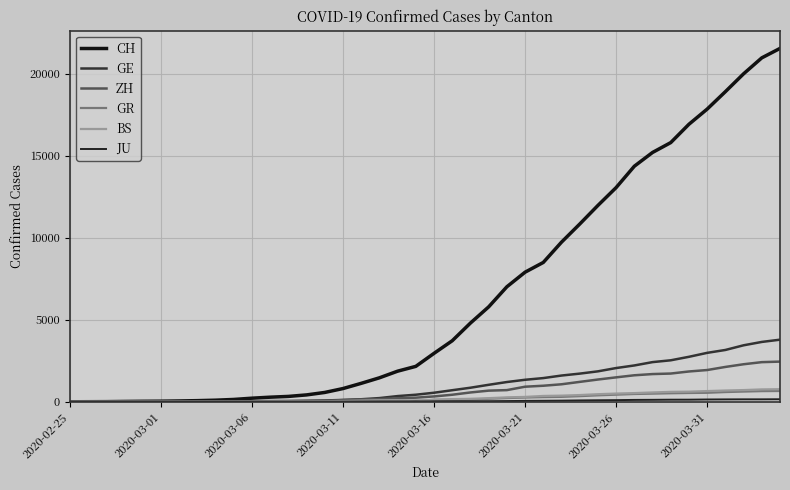

Is this an area chart (filled region under the line)?

No